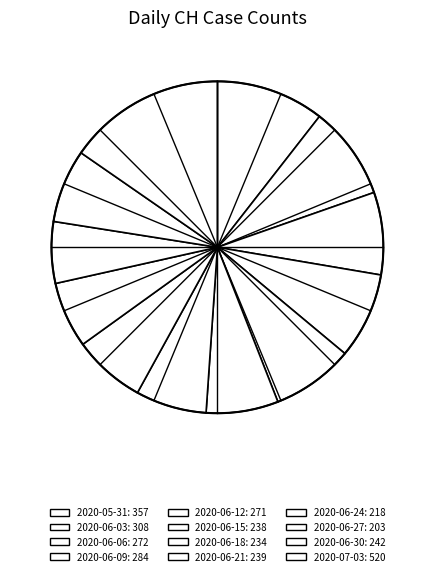

Count the number of slices in the pie.

12